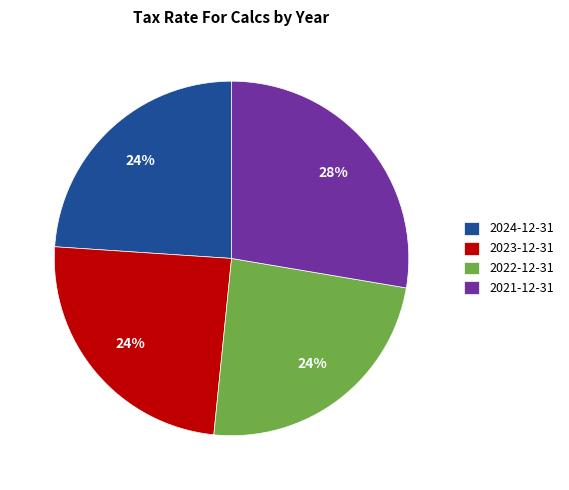

Do 2024-12-31 and 2021-12-31 together represent more than half of the pie?

Yes